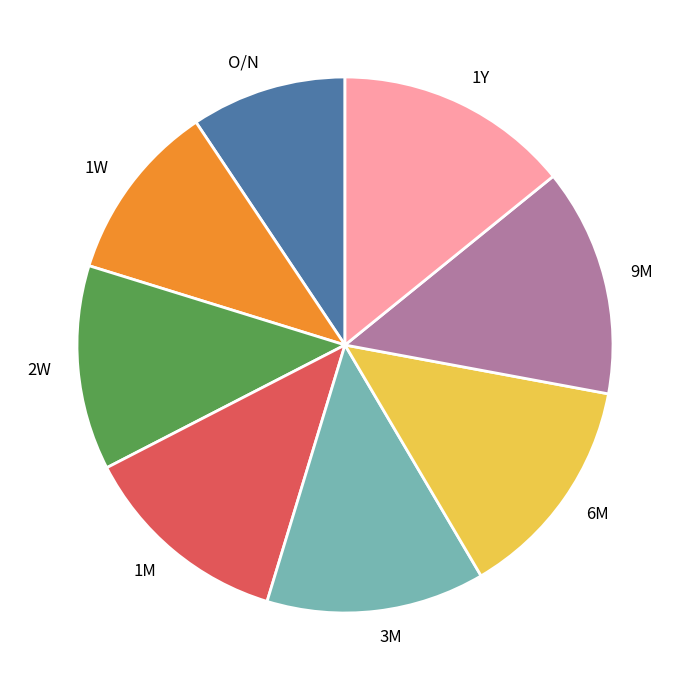

Count the number of slices in the pie.

8